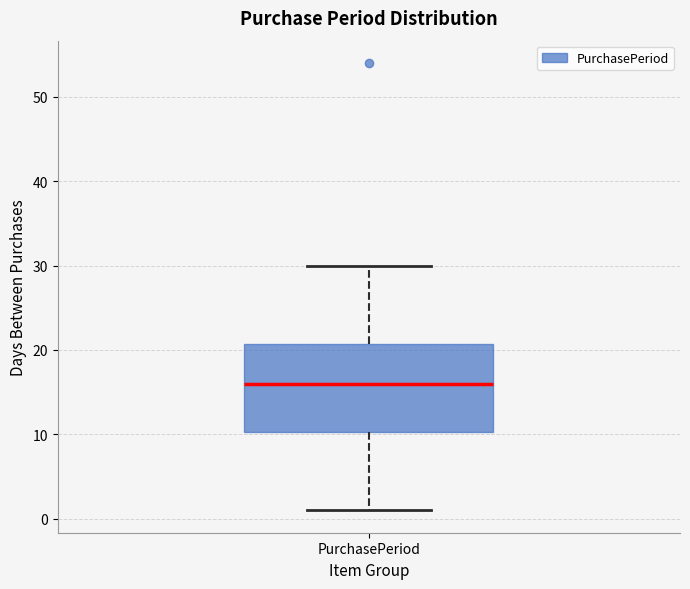

Where does the upper whisker of the box for PurchasePeriod end on the y-axis? The values are not printed on the chart, so give them approximately, as read against the axis.

30